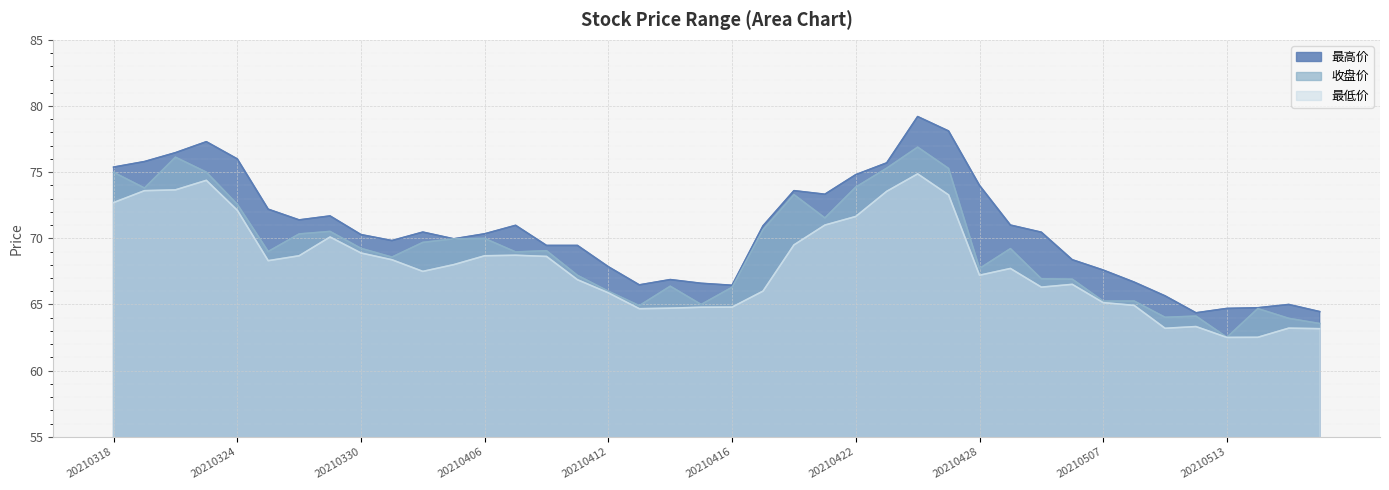

True or false: 最低价 has a value of 108.3 at 20210518.

False